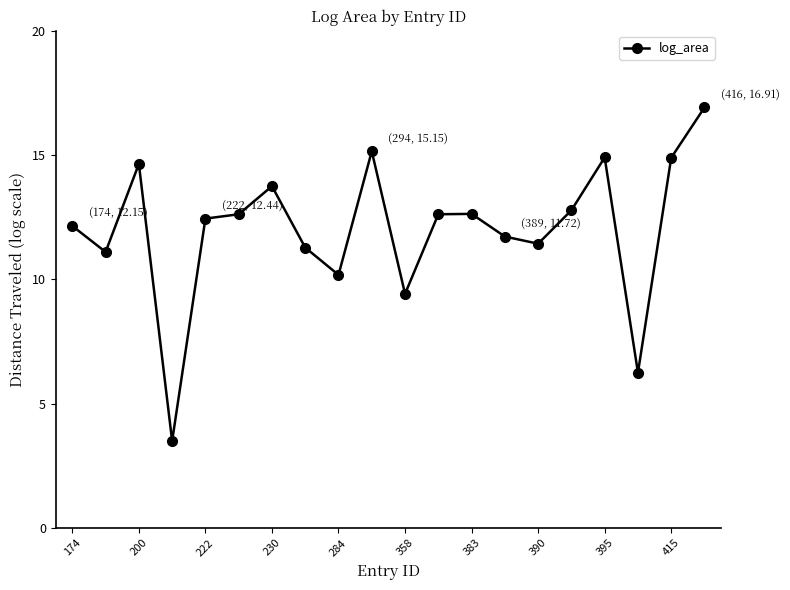

What is the difference between the maximum and minimum values?

13.4